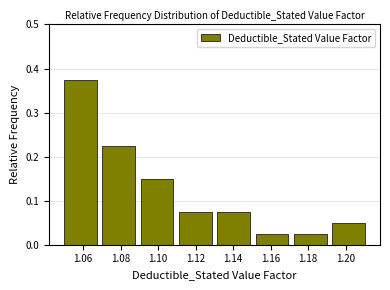

How tall is the bar that spans 1.050 to 1.070 on the x-axis? Neither the bar edges nor the heights are printed on the chart, so give them approximately, as read against the axes.

0.38